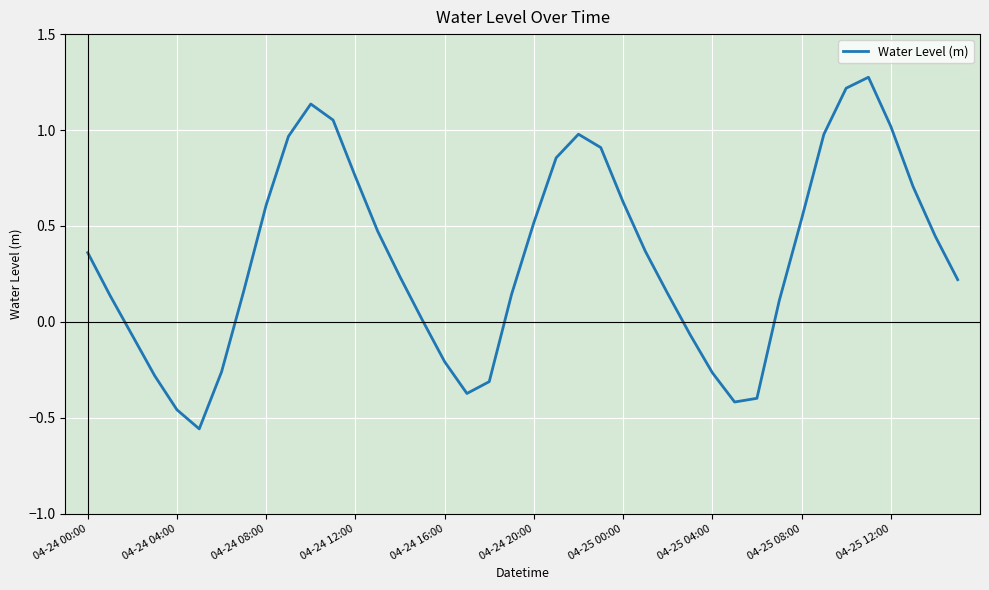

Is this an area chart (filled region under the line)?

No